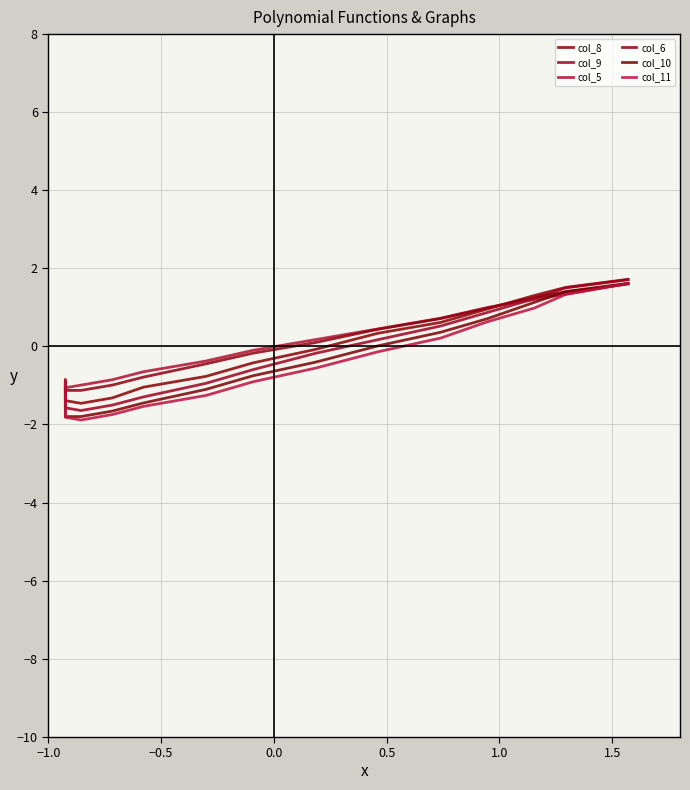

Which series has the widest spread of values?

col_11